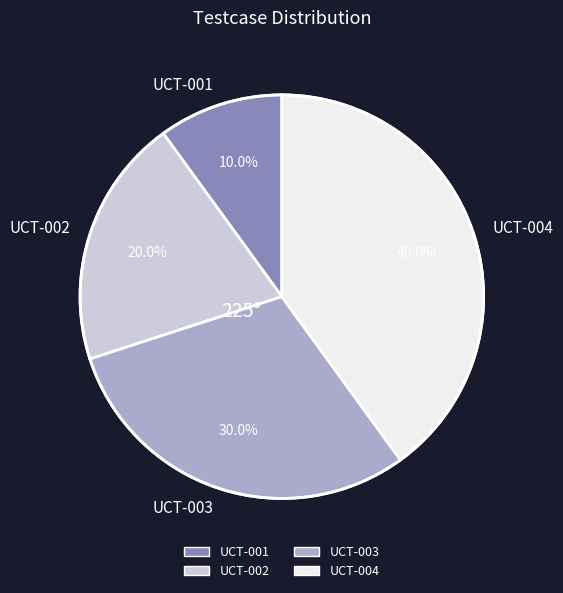

Which category has the biggest portion of the pie?

UCT-004